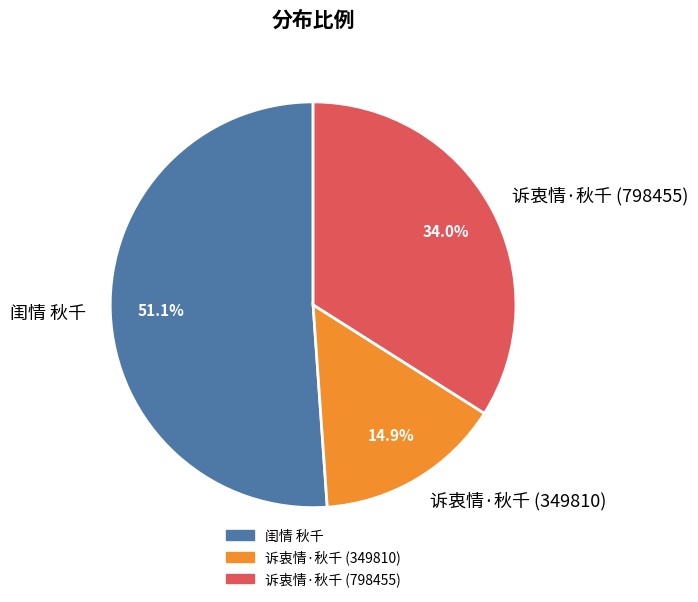

Is 诉衷情·秋千 (798455) the majority of the pie?

No